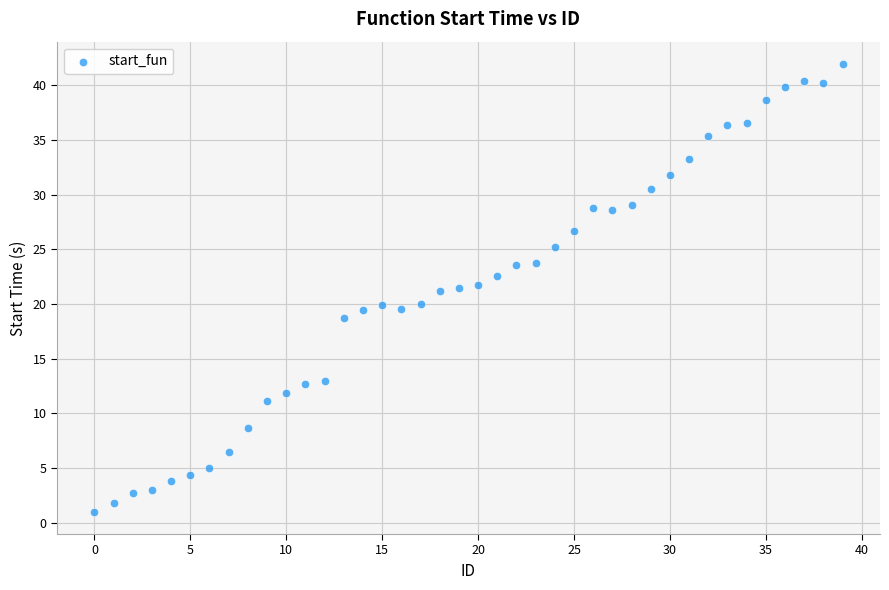

What is the range of Y values (max minus min)?

40.9